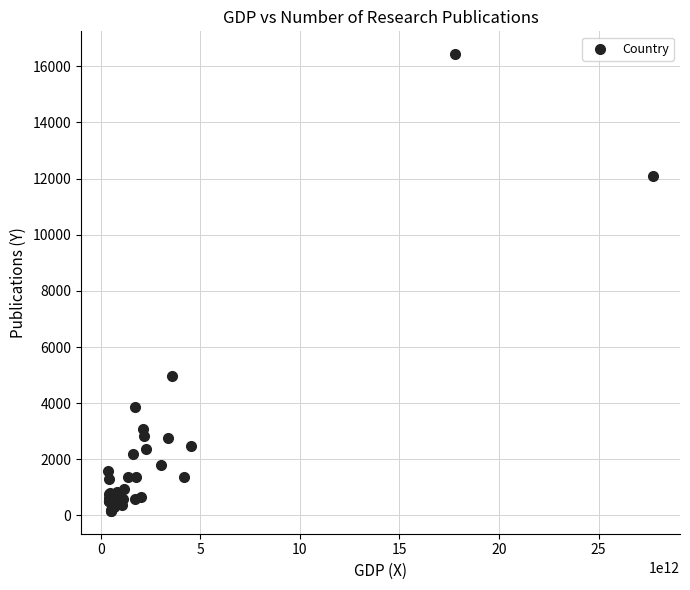

What Y value in the scatter plot is closest to 8297?

4966